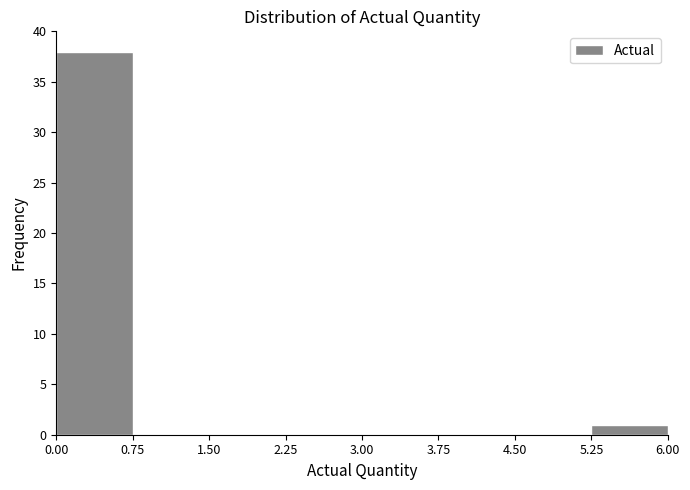

Which range on the x-axis has the tallest bar?

0.00 to 0.75